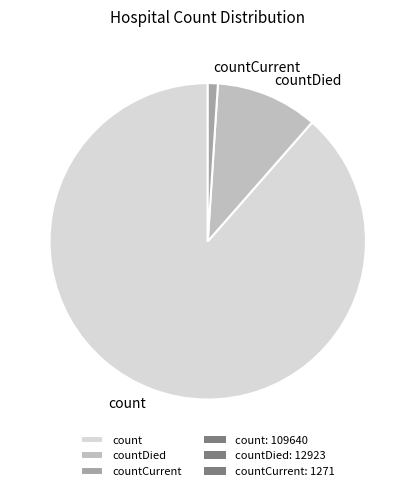

Is it true that count is 89% of the pie?

True